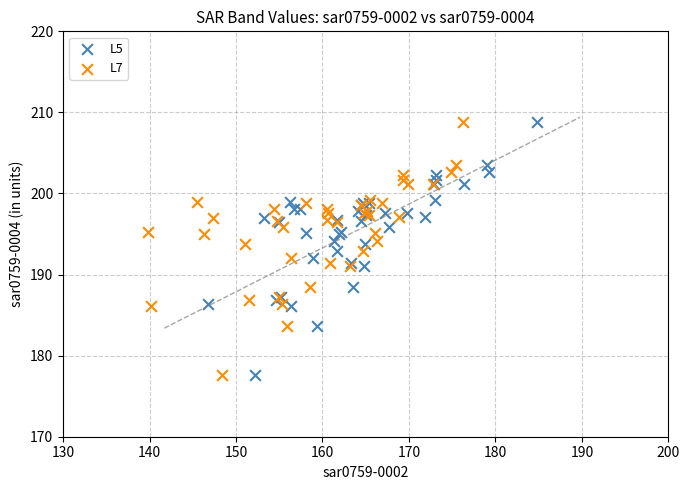

What are all the series names shown in the legend?

L5, L7